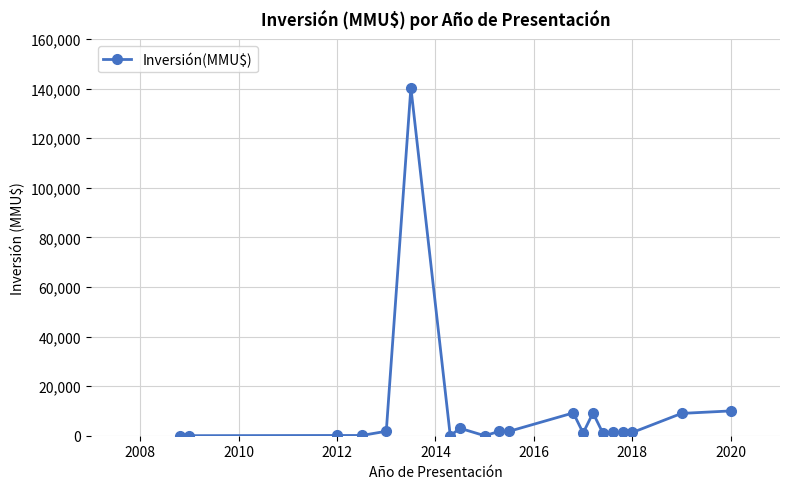

How many values exceed 1300?

9